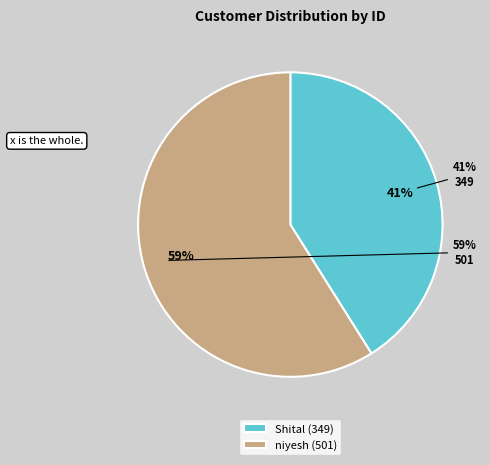

Rank the categories by value from highest to lowest.

niyesh, Shital